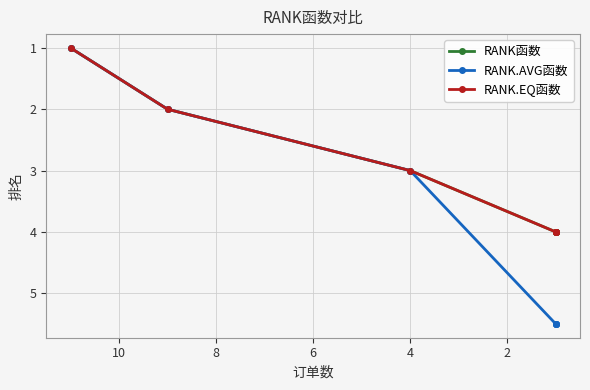

What is the total value across all series at 6?

13.5